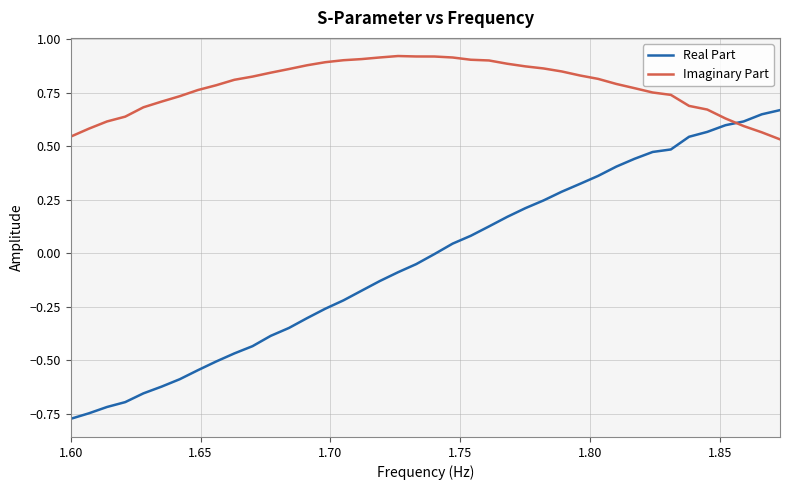

Rank the series by their maximum value, from highest to lowest.

Imaginary Part, Real Part